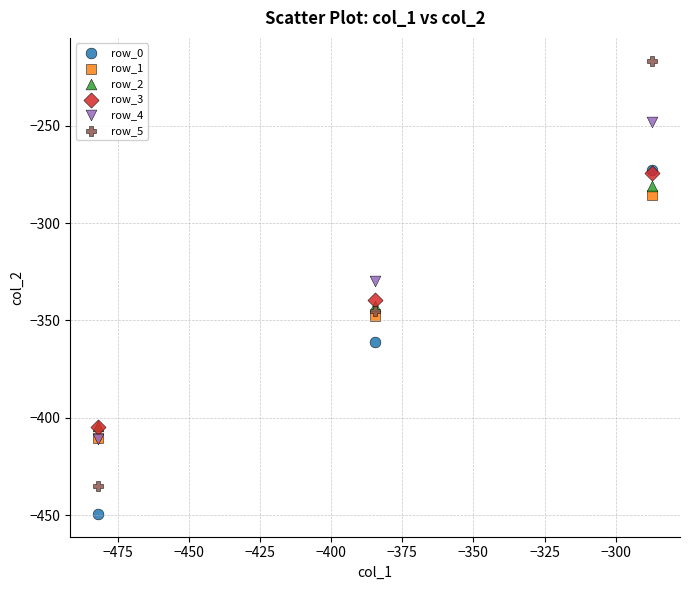

Which series has the widest spread of Y values?

row_5